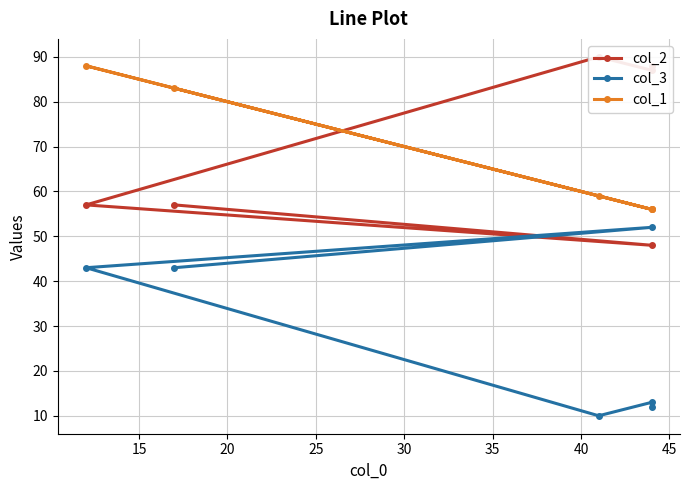

What is the value of the col_3 point at the 6th from the left?

12